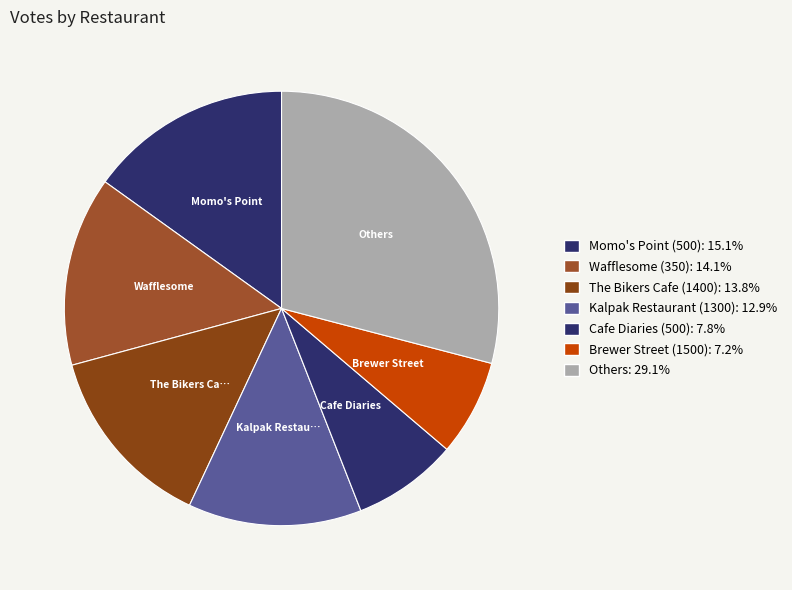

Count the number of slices in the pie.

7